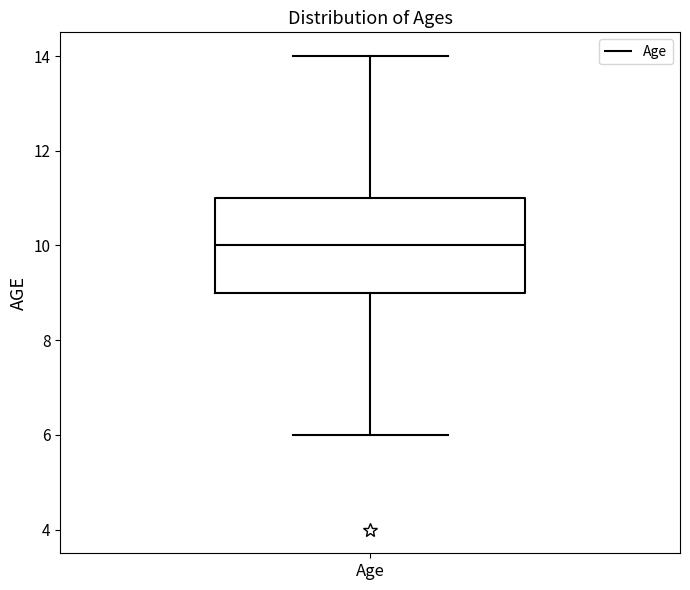

Transcribe this box plot: give where the median line is, the range the box spans, and where the two whiskers end, as read against the y-axis. The values are not printed on the chart, so give them approximately, as read against the axis.

median 10, box 9 to 11, whiskers 6 to 14